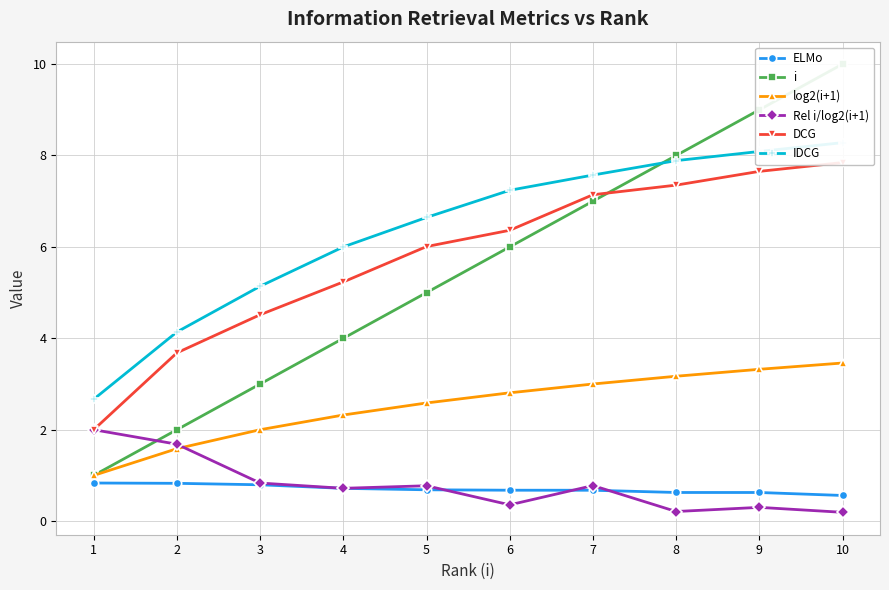

What is the approximate value of i at 7?

7.0